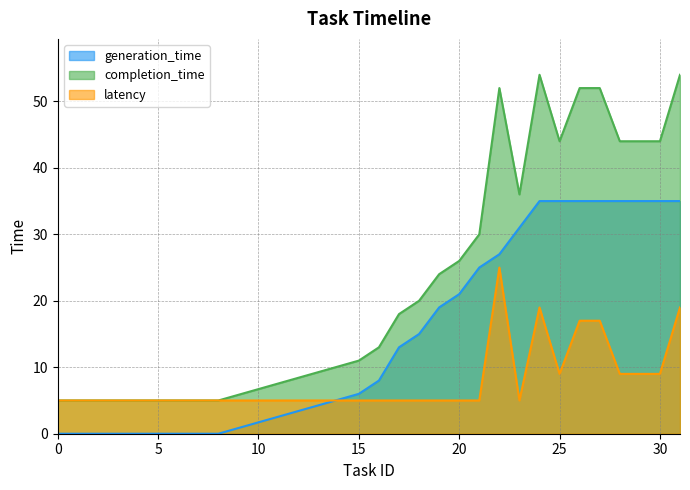

What is the difference between the highest and lowest values at 22?

27